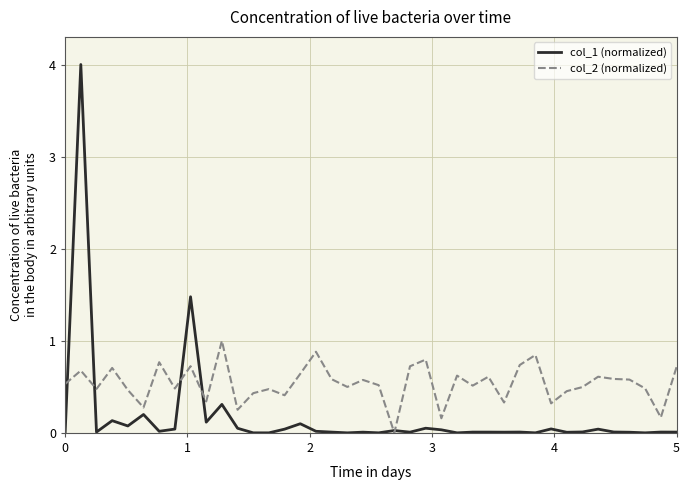

Which series has the widest spread of values?

col_1 (normalized)